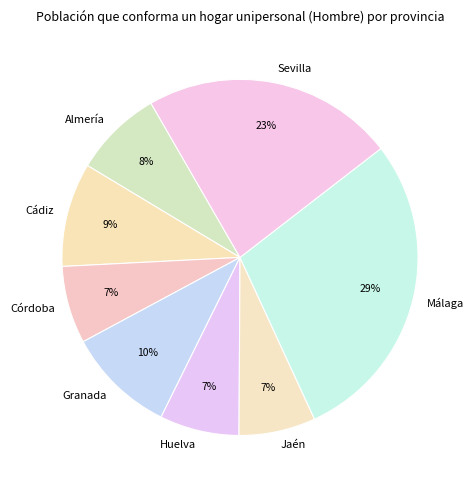

Combined, do Sevilla and Cádiz account for over 50%?

No